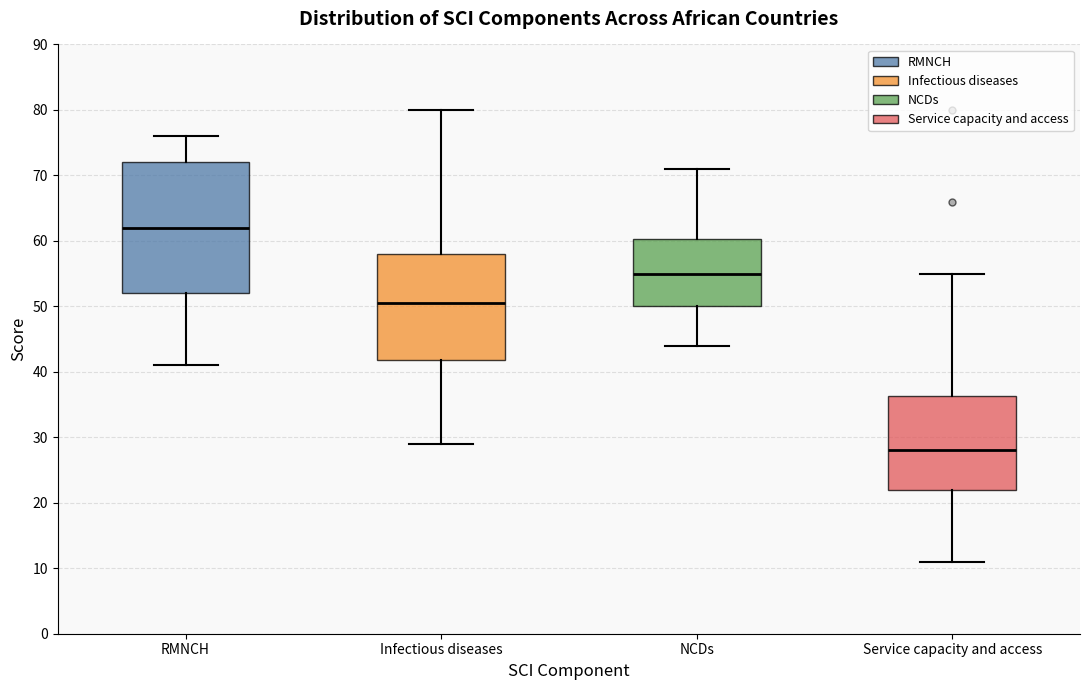

Which box has the highest median line?

RMNCH